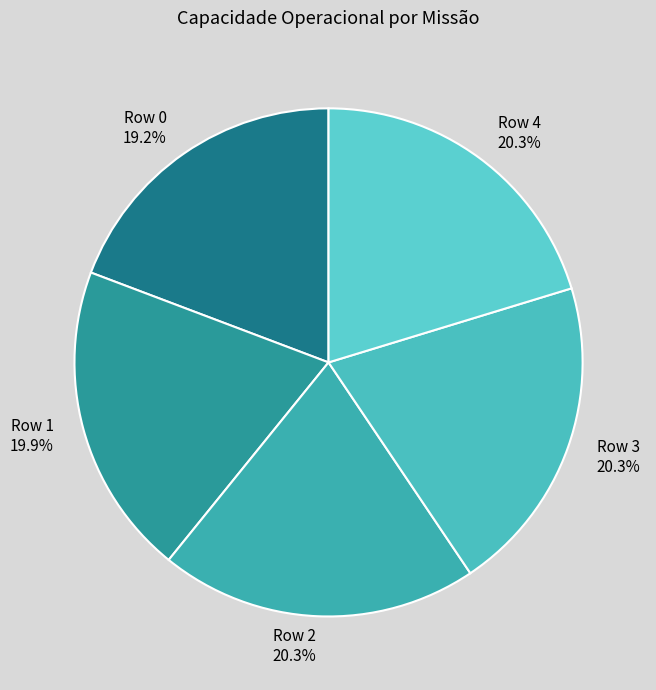

Which slice is the smallest?

Row 0